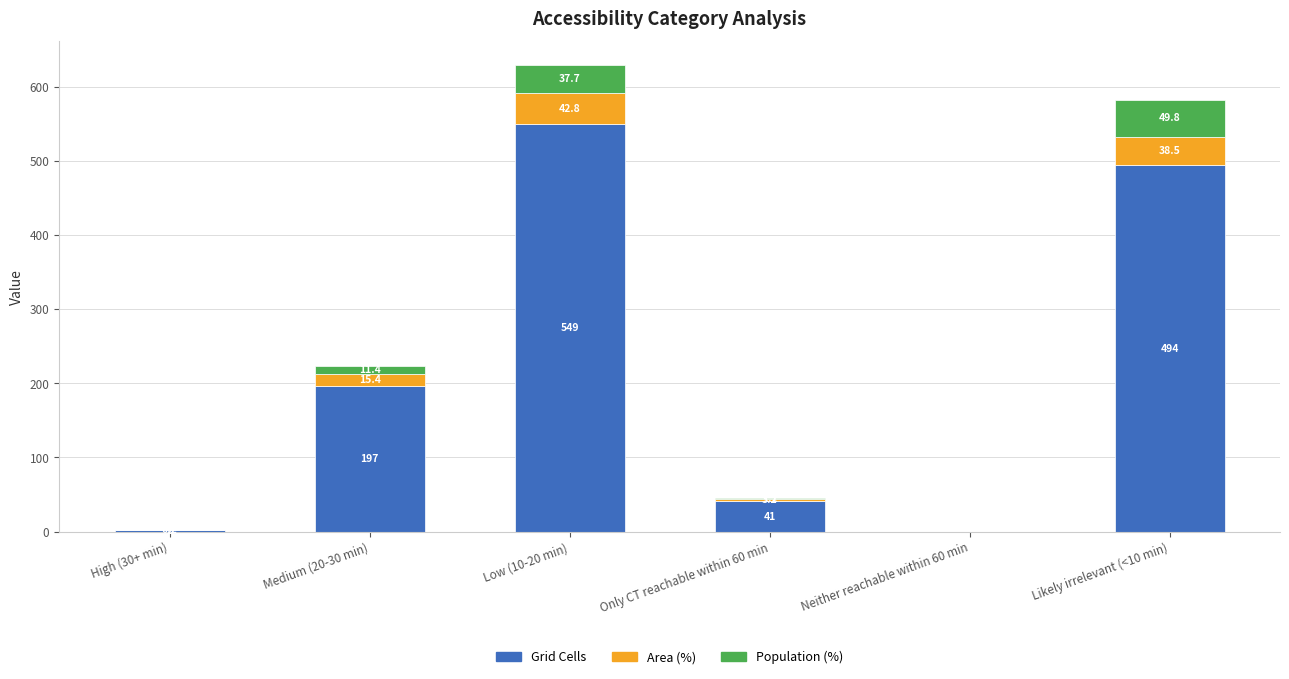

The Grid Cells series shows 854.2 at Likely irrelevant (<10 min). True or false?

False